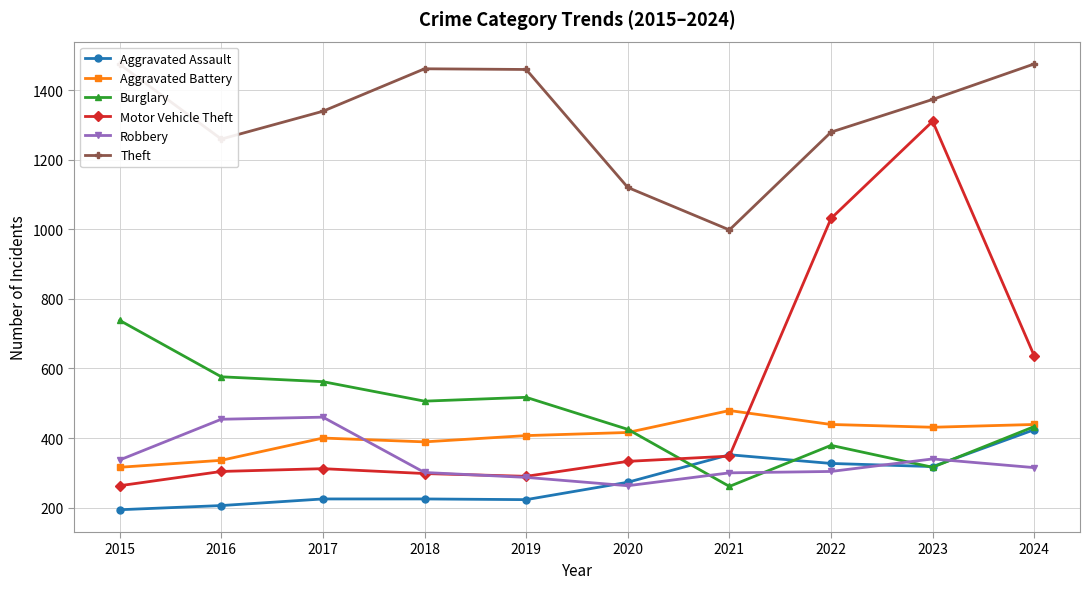

What value does the Robbery series have at 2024, to the nearest 50?

300